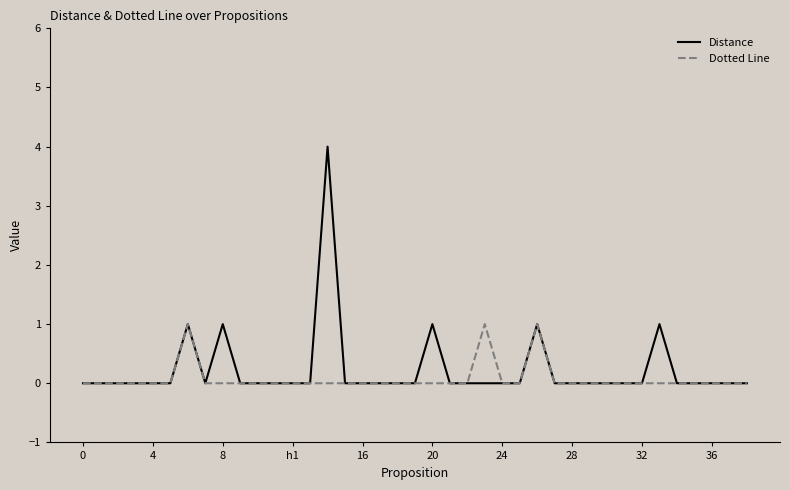

List the series in order of their peak value, highest first.

Distance, Dotted Line